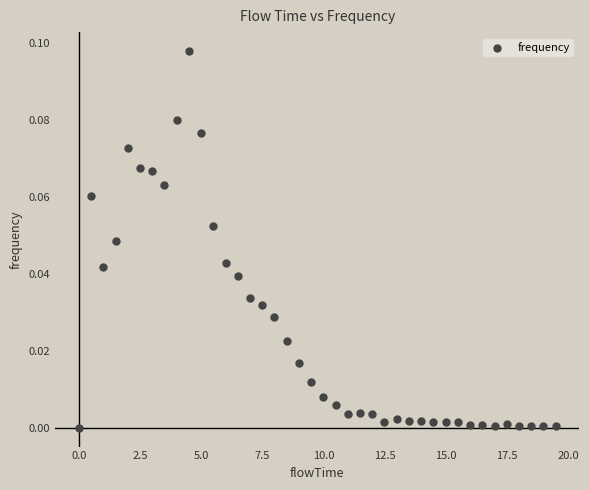

What is the range of X values (max minus min)?

19.5